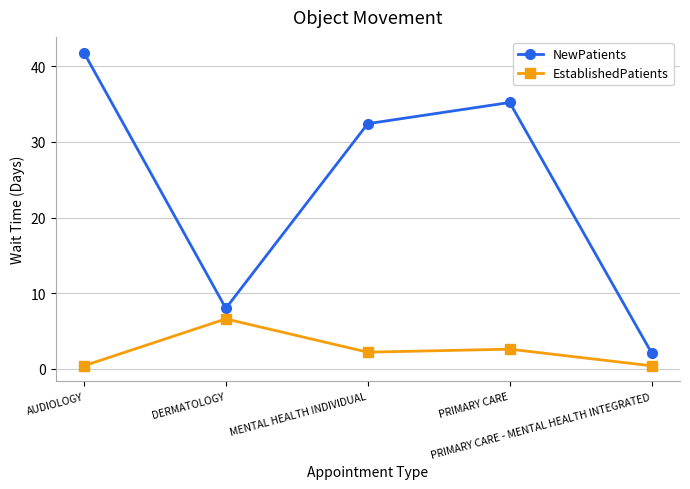

At how many categories does at least one series exceed 16?

3